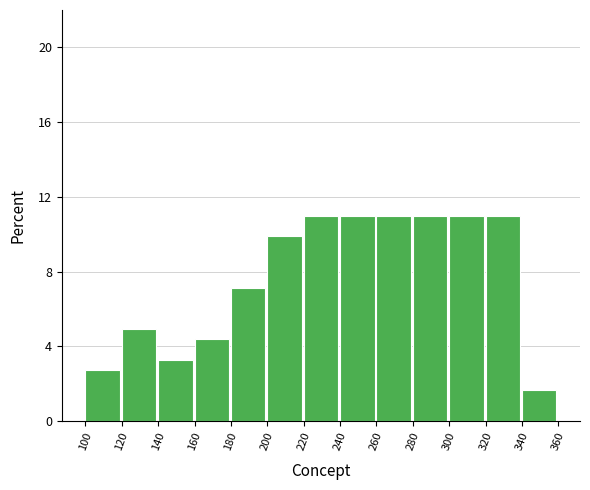

Reading left to right, transcribe this chart: for each bar, give the range it covers on the x-axis and its height. The values are not printed on the chart, so give them approximately, as read against the axis.

100 to 120: 2.5
120 to 140: 5.0
140 to 160: 3.5
160 to 180: 4.5
180 to 200: 7.0
200 to 220: 10.0
220 to 240: 11.0
240 to 260: 11.0
260 to 280: 11.0
280 to 300: 11.0
300 to 320: 11.0
320 to 340: 11.0
340 to 360: 1.5